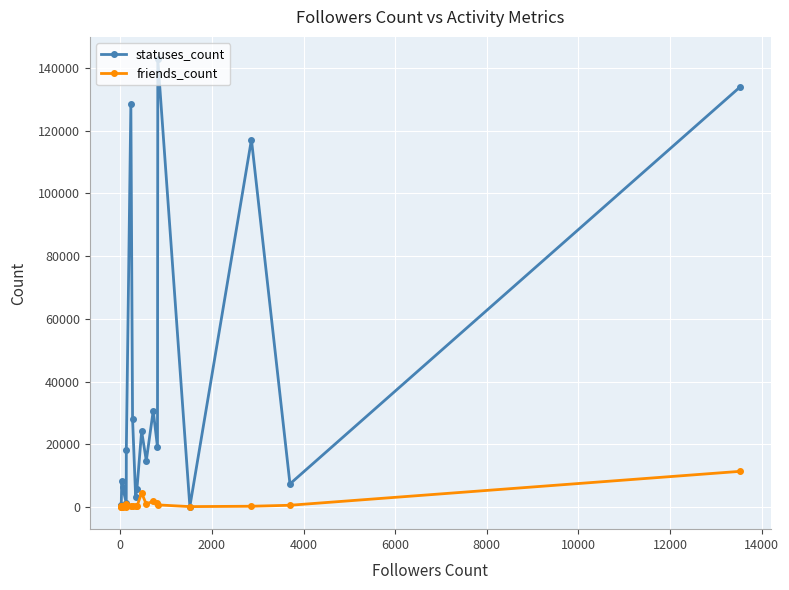

True or false: statuses_count has more than 2 points higher than both neighbors.

True